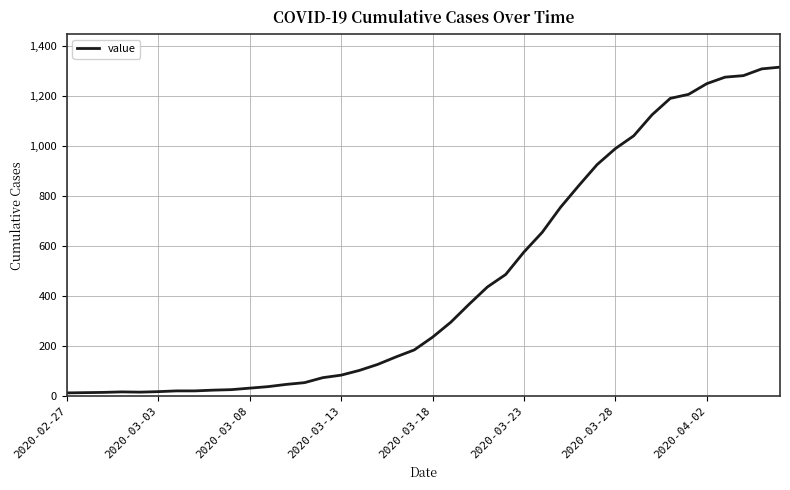

What is the difference between the maximum and minimum values?

1304